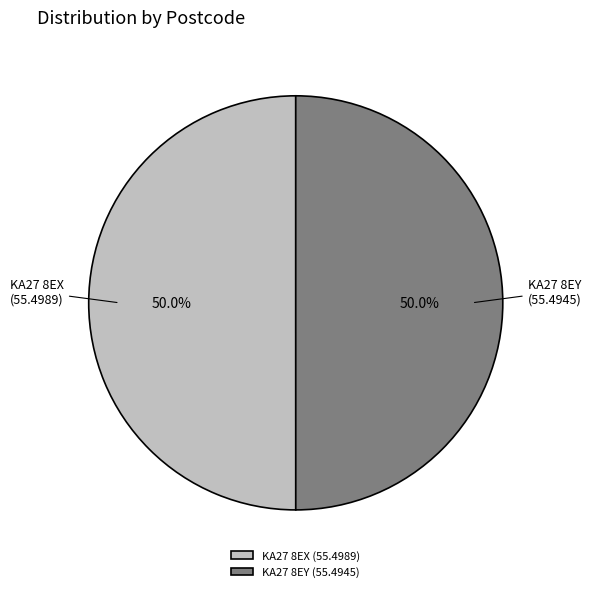

Is the sum of KA27 8EX and KA27 8EY greater than half?

Yes